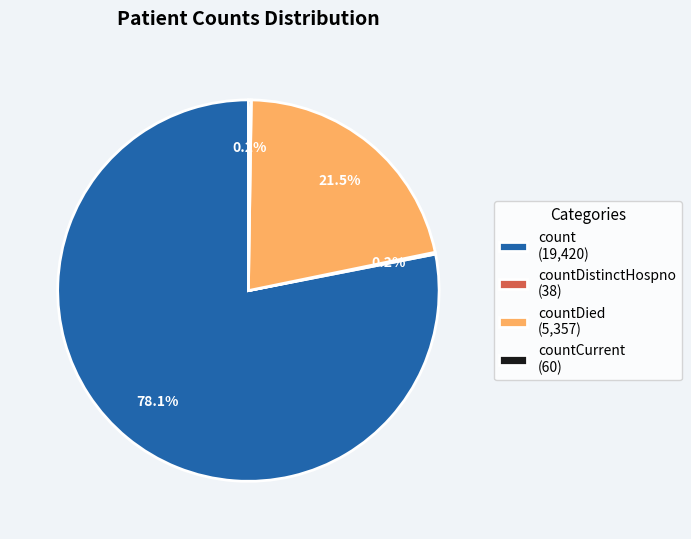

Between countDied (5,357) and count (19,420), which is larger?

count (19,420)